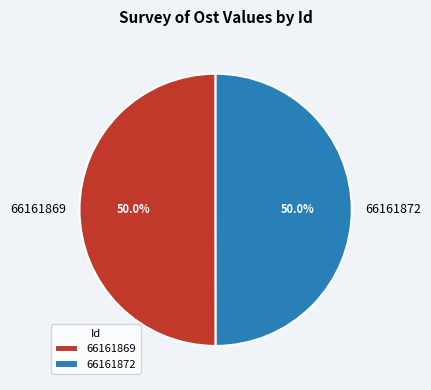

How many slices are in this pie chart?

2